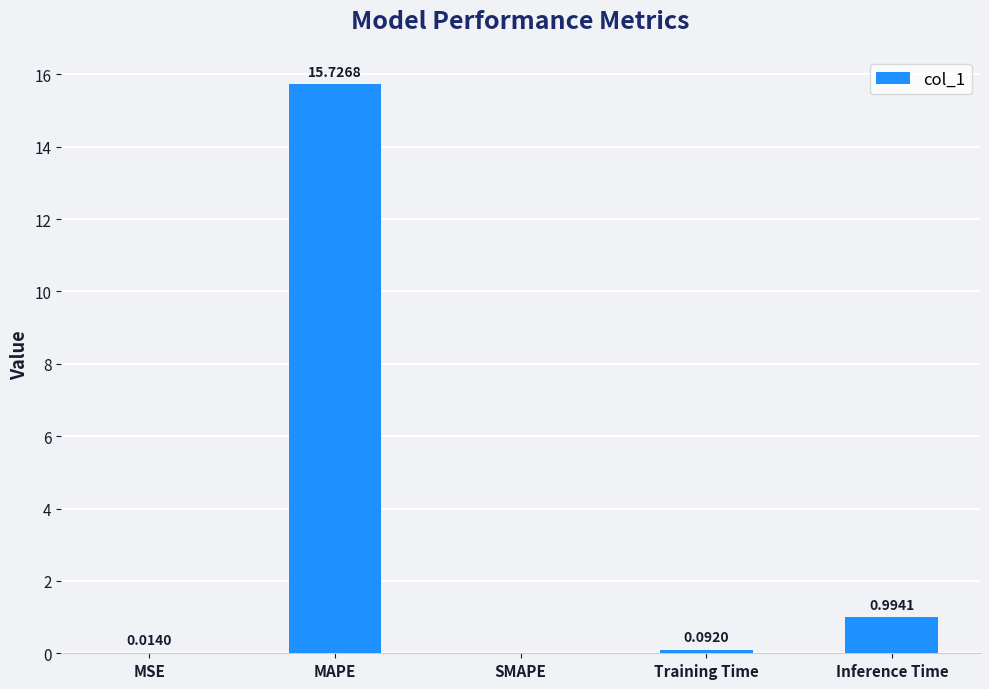

What is the change in value from Training Time to Inference Time?

+0.9